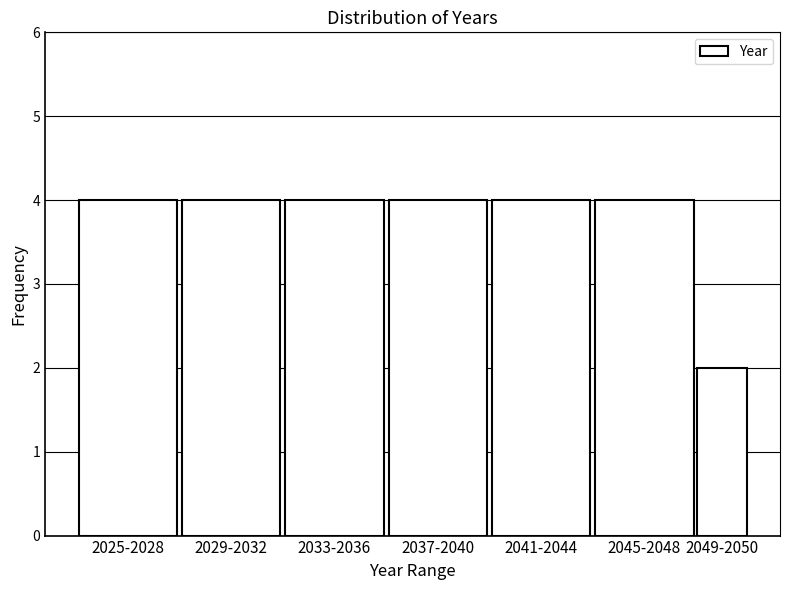

Reading left to right, extract all data points from this chart.

2025-2028=4	2029-2032=4	2033-2036=4	2037-2040=4	2041-2044=4	2045-2048=4	2049-2050=2